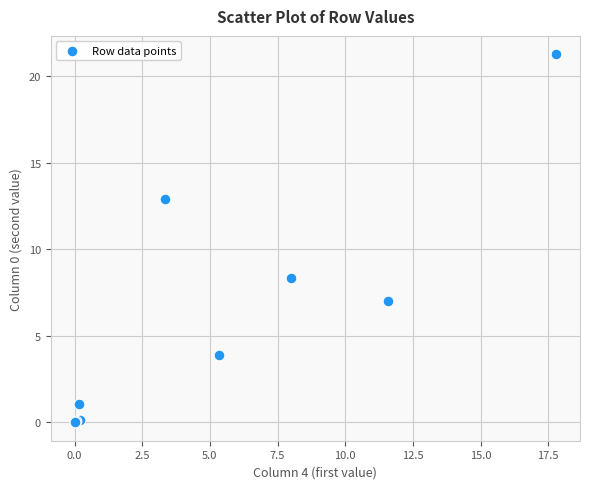

What Y value in the scatter plot is closest to 10?

8.3